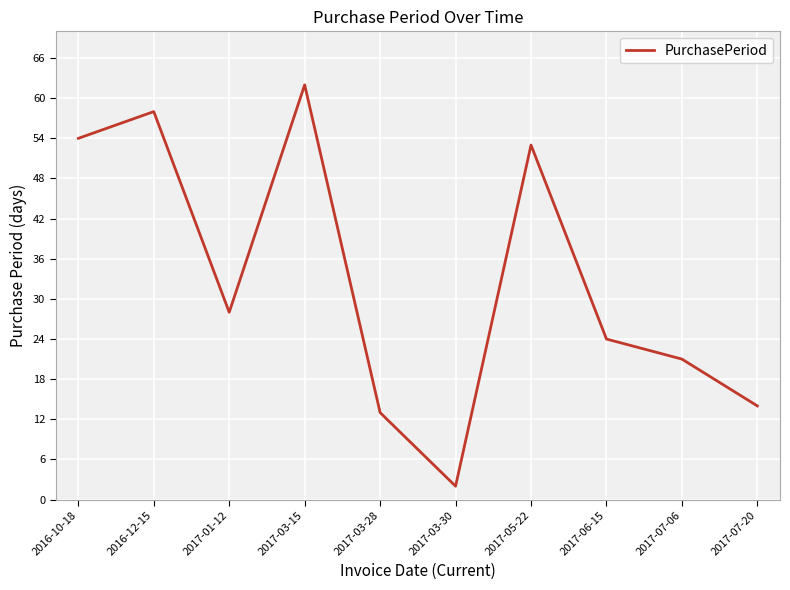

Reading left to right, what are all the values shown in this chart?

2016-10-18=54	2016-12-15=58	2017-01-12=28	2017-03-15=62	2017-03-28=13	2017-03-30=2	2017-05-22=53	2017-06-15=24	2017-07-06=21	2017-07-20=14